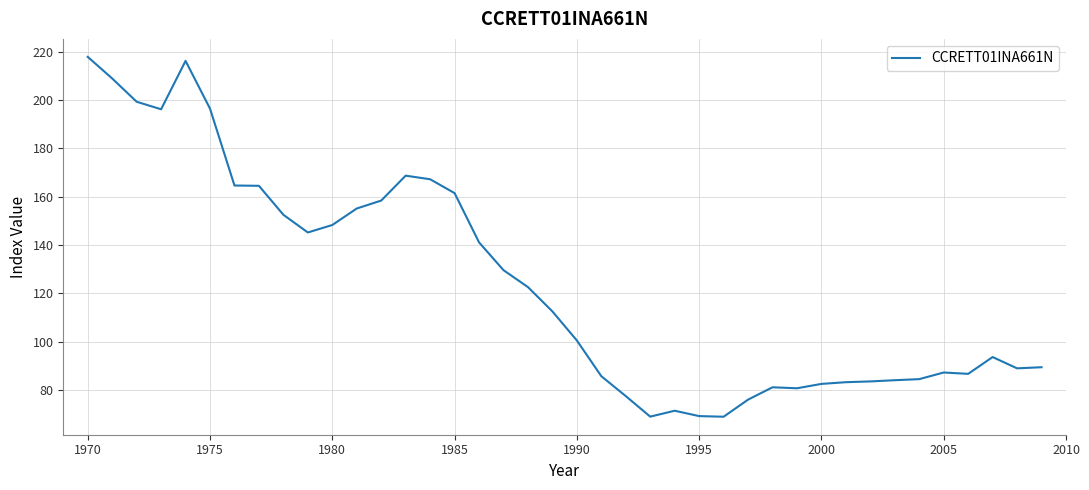

What is the difference between the maximum and minimum values?

148.7